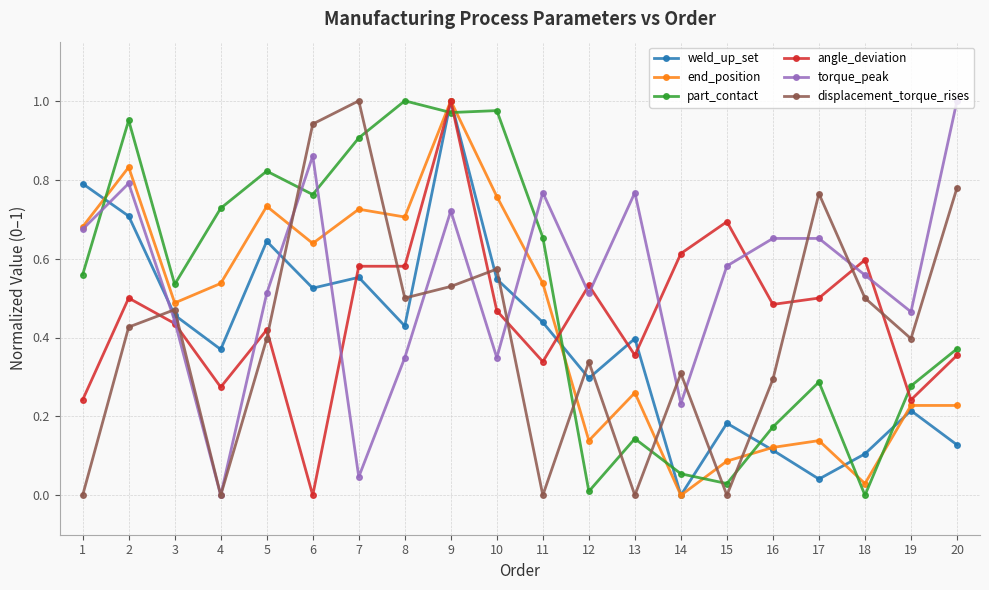

True or false: displacement_torque_rises and part_contact cross at least once.

True